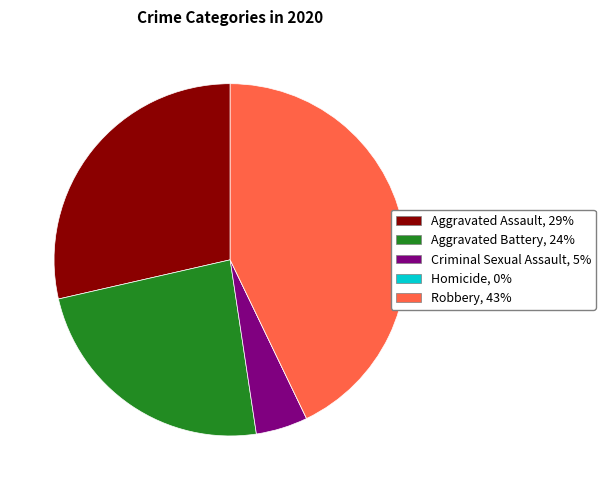

Does any single category account for the majority?

No